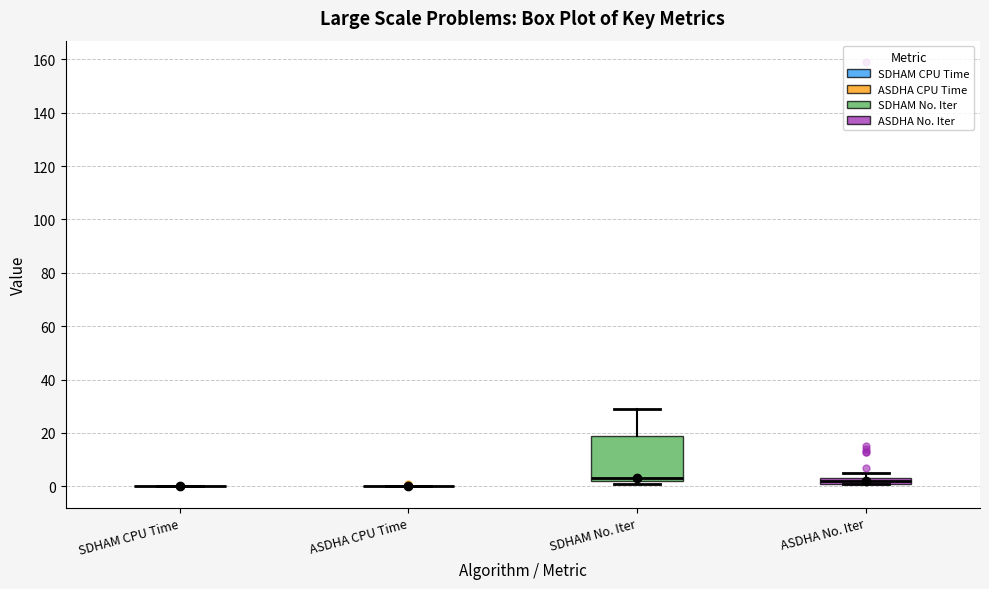

Where is the upper edge of the box for SDHAM No. Iter on the y-axis? The values are not printed on the chart, so give them approximately, as read against the axis.

20